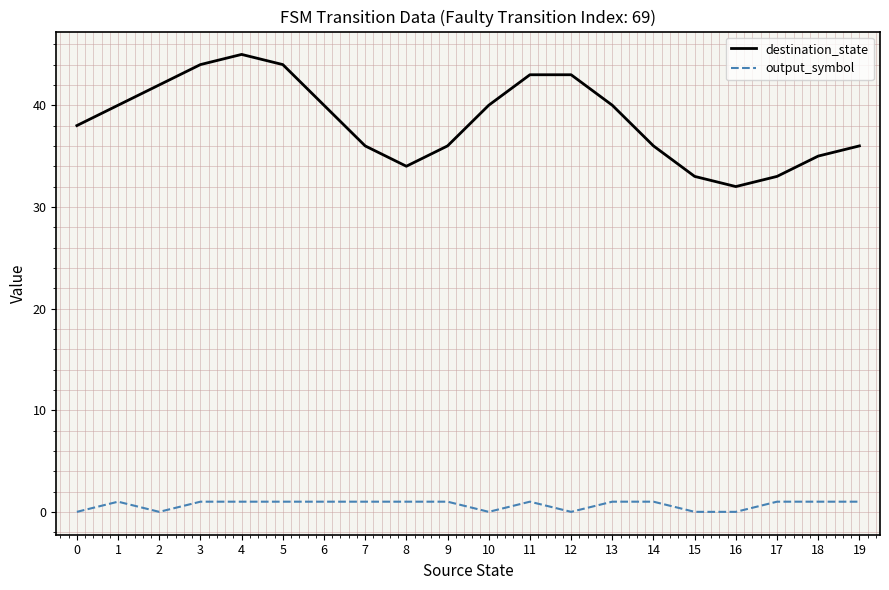

Reading right to left, transcribe all the data shown in this chart.

destination_state: 36	35	33	32	33	36	40	43	43	40	36	34	36	40	44	45	44	42	40	38
output_symbol: 1	1	1	0	0	1	1	0	1	0	1	1	1	1	1	1	1	0	1	0